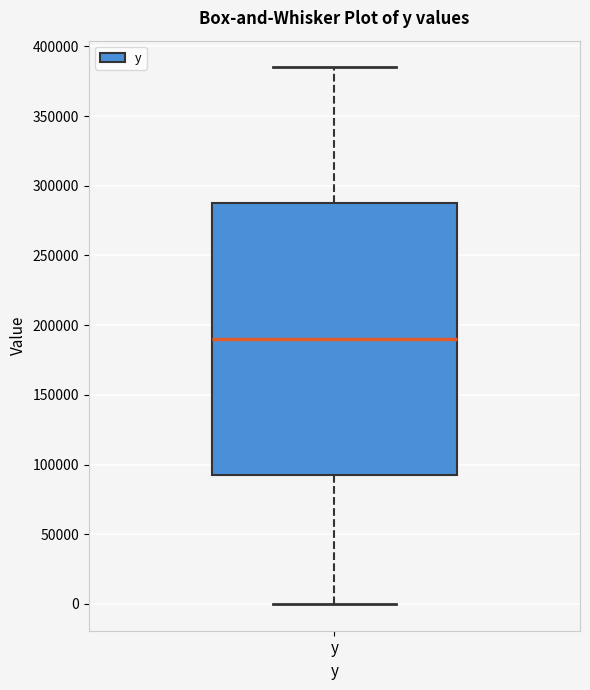

Transcribe this box plot: give where the median line is, the range the box spans, and where the two whiskers end, as read against the y-axis. The values are not printed on the chart, so give them approximately, as read against the axis.

median 190000, box 90000 to 285000, whiskers 0 to 385000